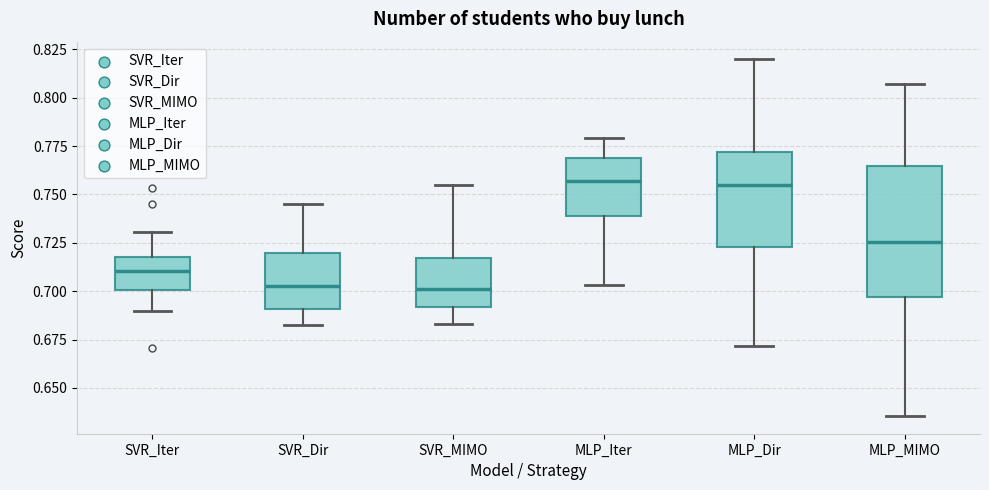

Reading left to right, read every box against the y-axis: the position of its median line, the range the box covers, and the ends of its whiskers. The values are not printed on the chart, so give them approximately, as read against the axis.

SVR_Iter: median 0.710, box 0.700 to 0.720, whiskers 0.690 to 0.730
SVR_Dir: median 0.705, box 0.690 to 0.720, whiskers 0.685 to 0.745
SVR_MIMO: median 0.700, box 0.690 to 0.715, whiskers 0.685 to 0.755
MLP_Iter: median 0.755, box 0.740 to 0.770, whiskers 0.705 to 0.780
MLP_Dir: median 0.755, box 0.725 to 0.770, whiskers 0.670 to 0.820
MLP_MIMO: median 0.725, box 0.695 to 0.765, whiskers 0.635 to 0.805